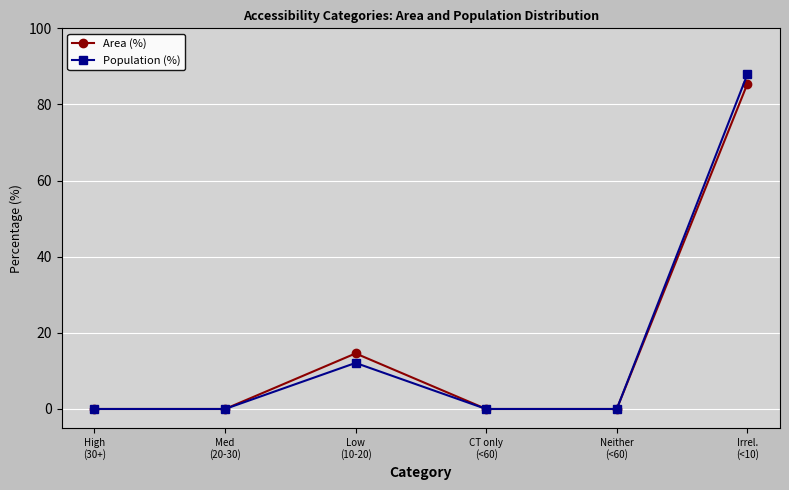

How many interior local peaks does the Population (%) series have?

1